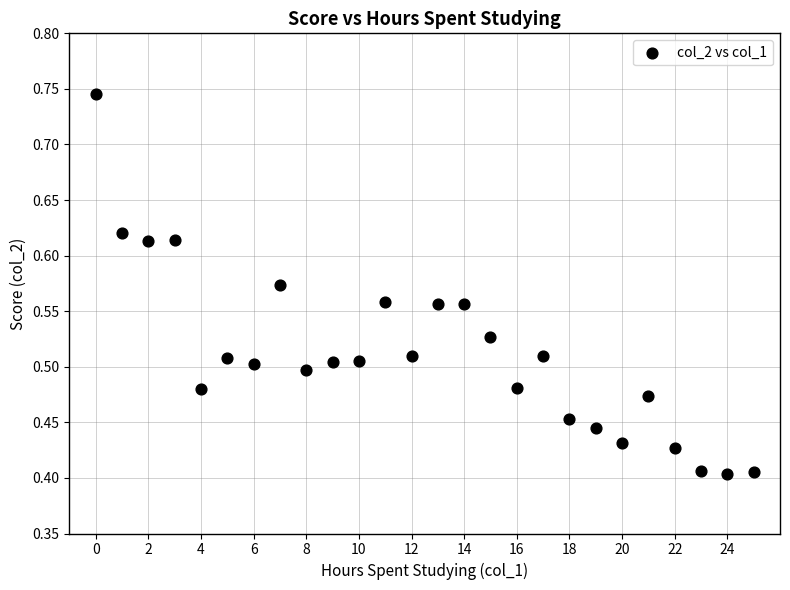

What is the range of Y values (max minus min)?

0.3